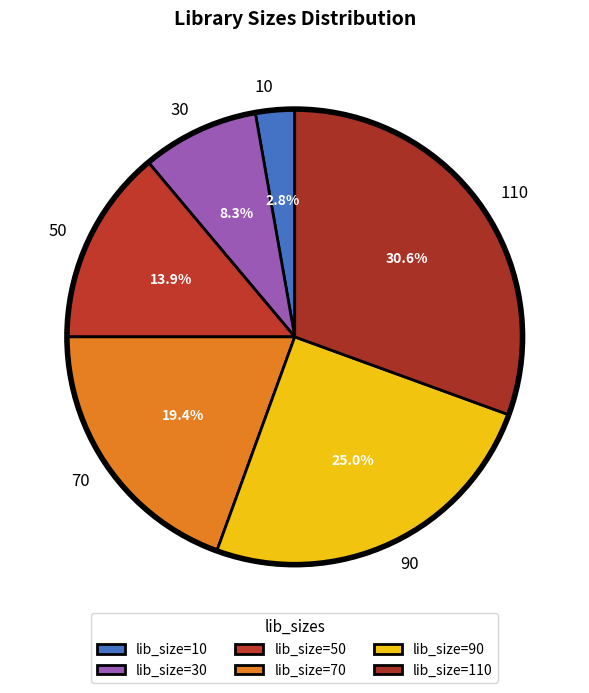

To the nearest percent, what portion does 50 represent?

14%